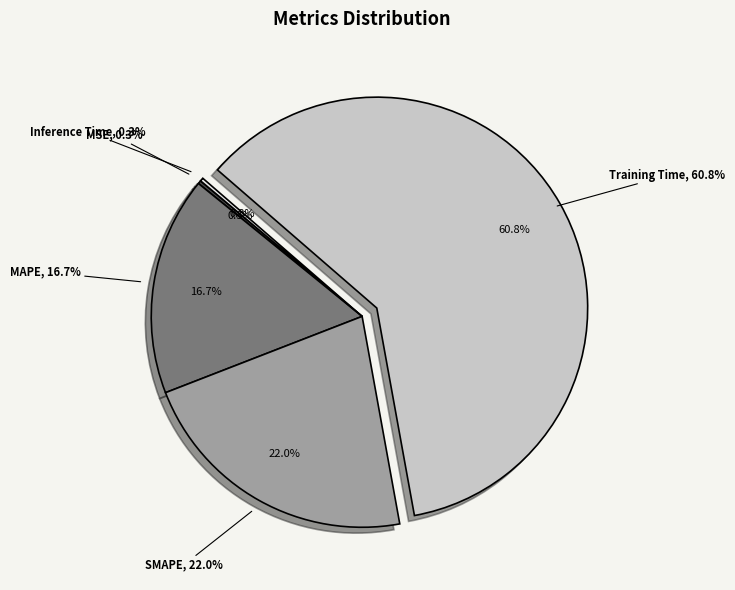

What is the smallest slice in the pie chart?

Inference Time